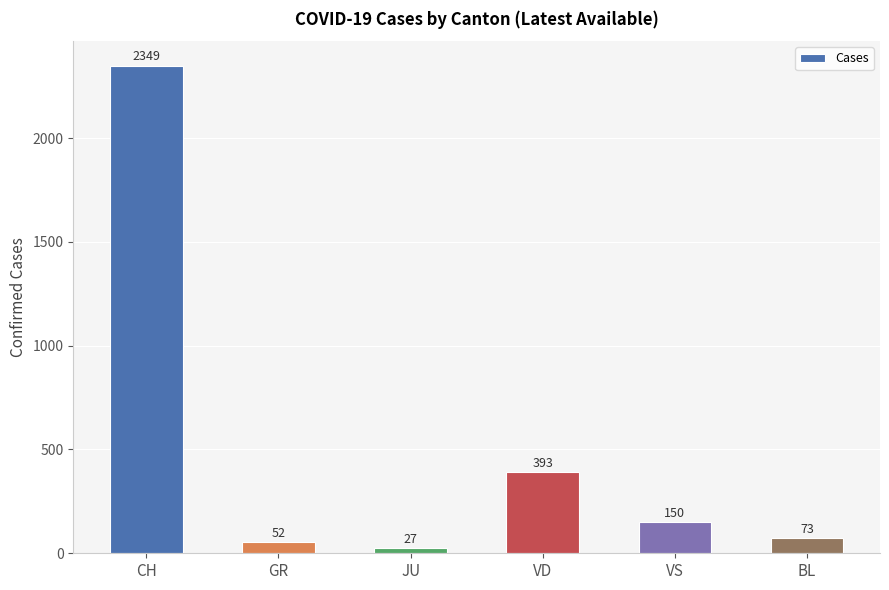

At which label does the data first exceed 150?

CH